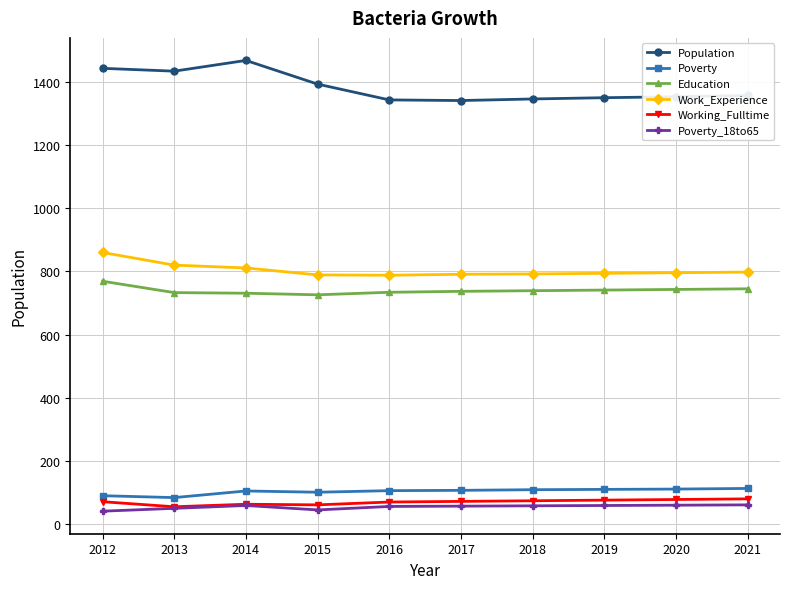

Is it true that Working_Fulltime equals 78 at 2020?

True